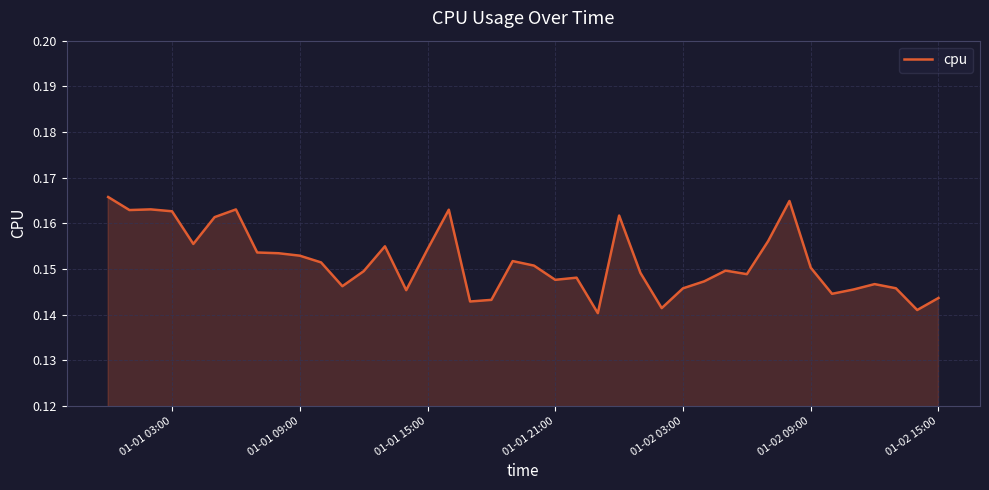

What is the greatest value displayed?

0.2